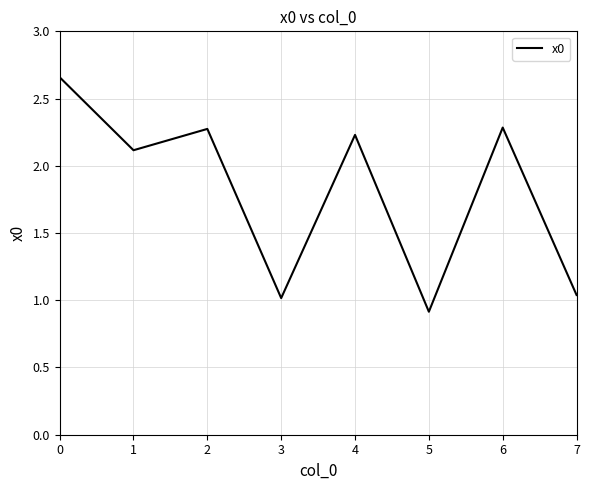

The chart shows a value of 3.9 at 2. True or false?

False